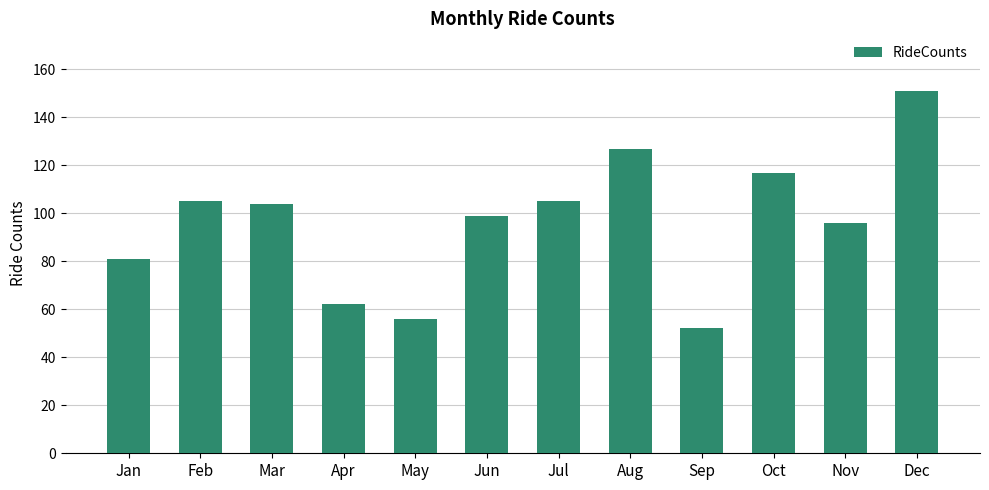

Where does the data first go above 104?

Feb